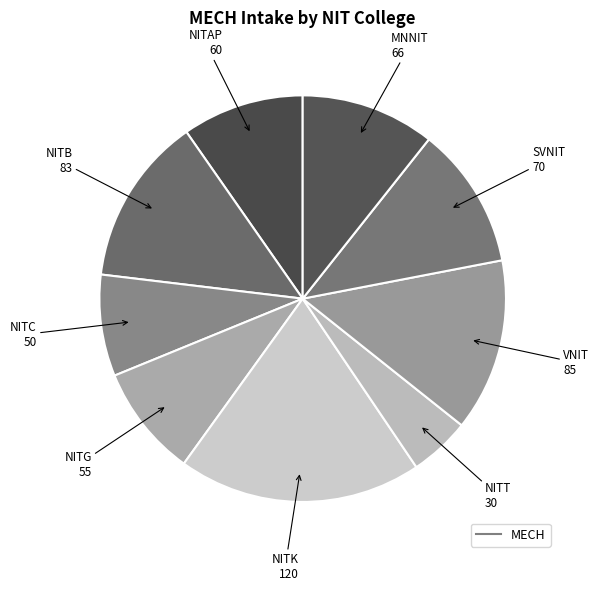

Count the number of slices in the pie.

9